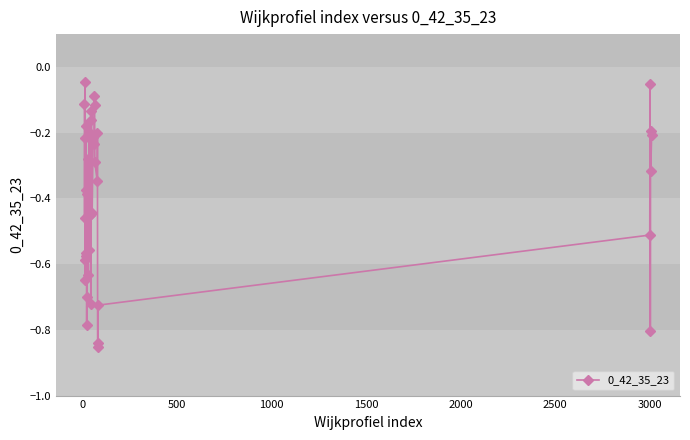

What is the sum of all values?

-15.9